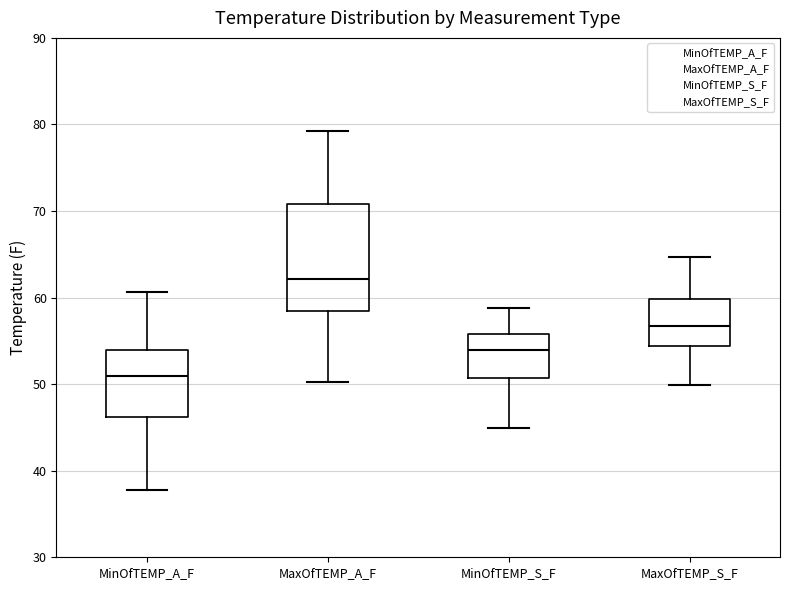

Reading left to right, transcribe this box plot: for each box, give where its median line is, the range the box spans, and where its two whiskers end, as read against the y-axis. The values are not printed on the chart, so give them approximately, as read against the axis.

MinOfTEMP_A_F: median 51, box 46 to 54, whiskers 38 to 61
MaxOfTEMP_A_F: median 62, box 59 to 71, whiskers 50 to 79
MinOfTEMP_S_F: median 54, box 51 to 56, whiskers 45 to 59
MaxOfTEMP_S_F: median 57, box 54 to 60, whiskers 50 to 65